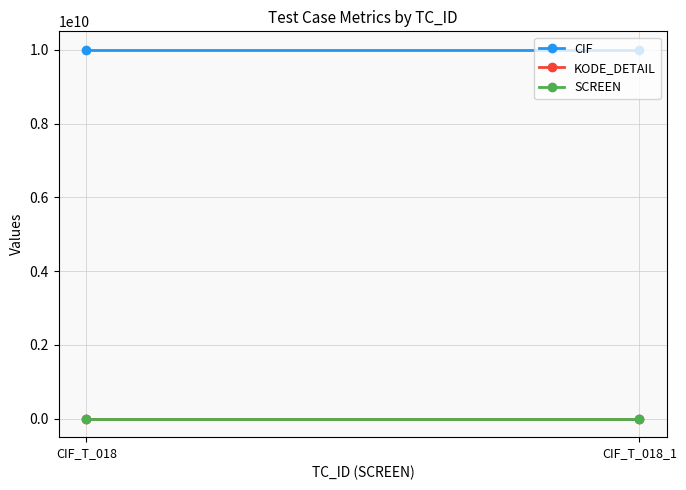

At which category does the chart reach its peak across all series?

CIF_T_018